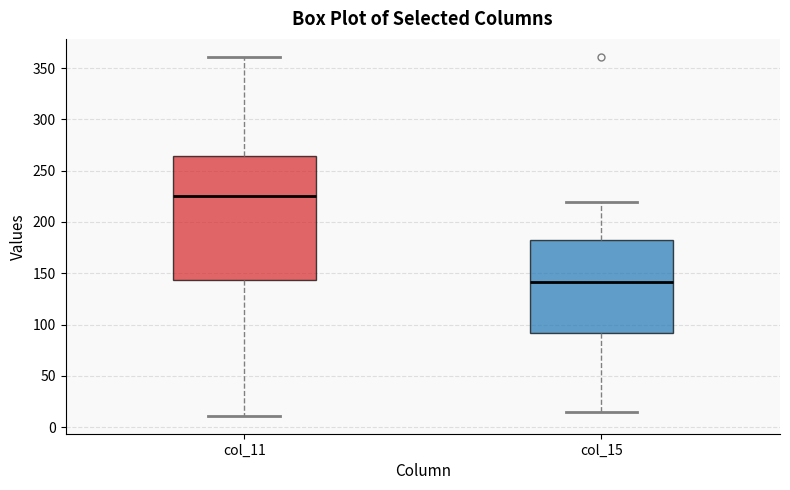

Reading left to right, read every box against the y-axis: the position of its median line, the range the box covers, and the ends of its whiskers. The values are not printed on the chart, so give them approximately, as read against the axis.

col_11: median 225, box 145 to 265, whiskers 10 to 360
col_15: median 140, box 90 to 180, whiskers 15 to 220